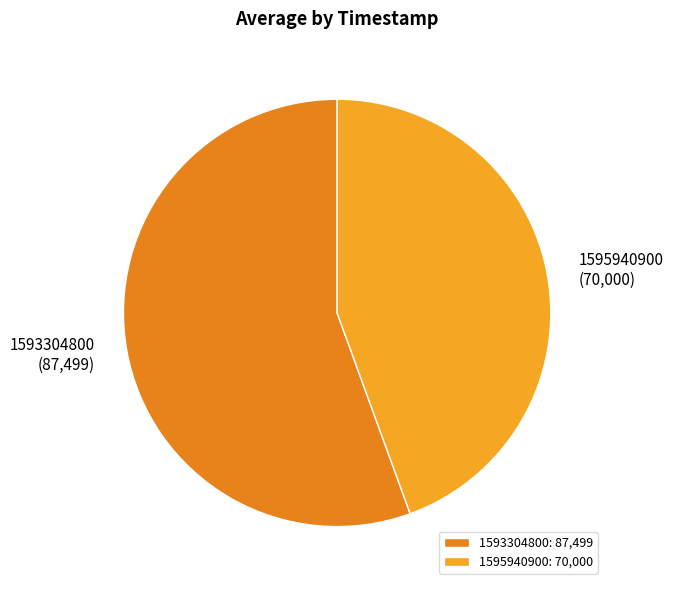

Which category has the biggest portion of the pie?

1593304800